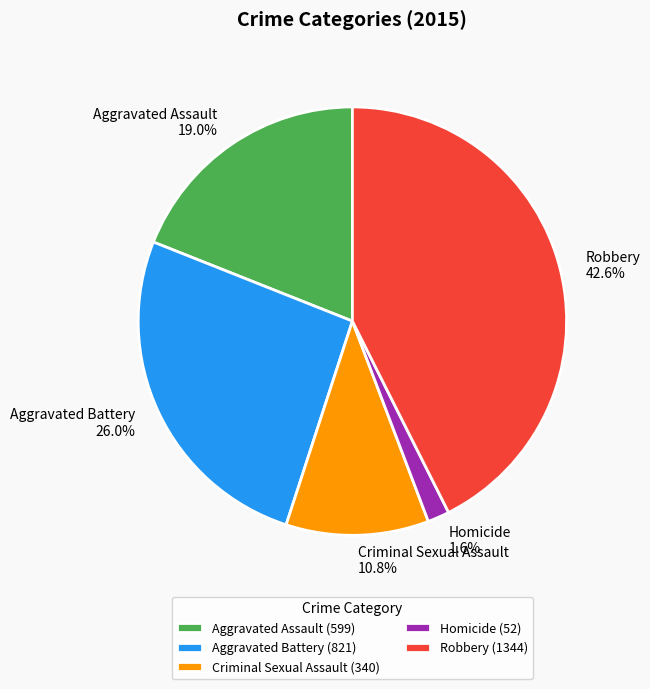

To the nearest percent, what is the combined percentage of Criminal Sexual Assault and Robbery?

53%